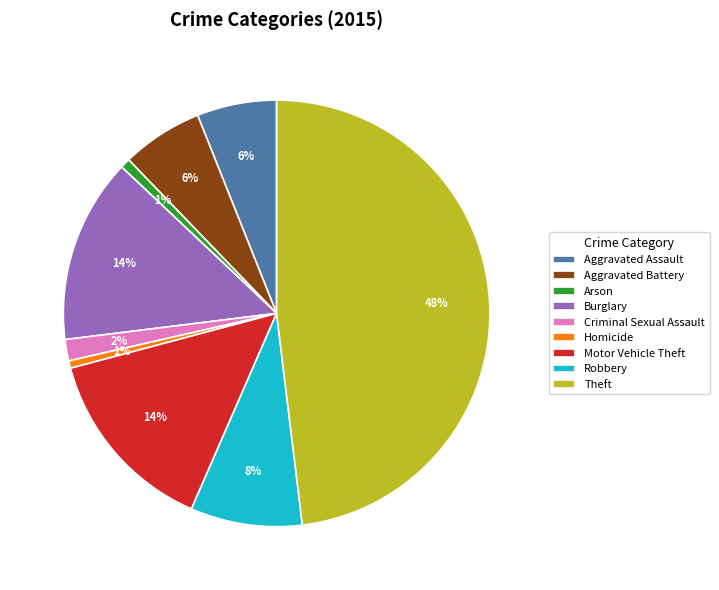

What percentage is the Aggravated Assault slice, to the nearest percent?

6%